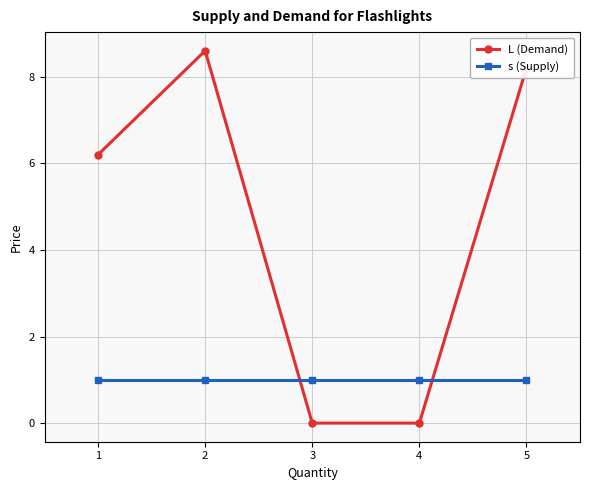

Reading right to left, list all the values displayed in this chart.

L (Demand): 5=8.2	4=0.0	3=0.0	2=8.6	1=6.2
s (Supply): 5=1.0	4=1.0	3=1.0	2=1.0	1=1.0